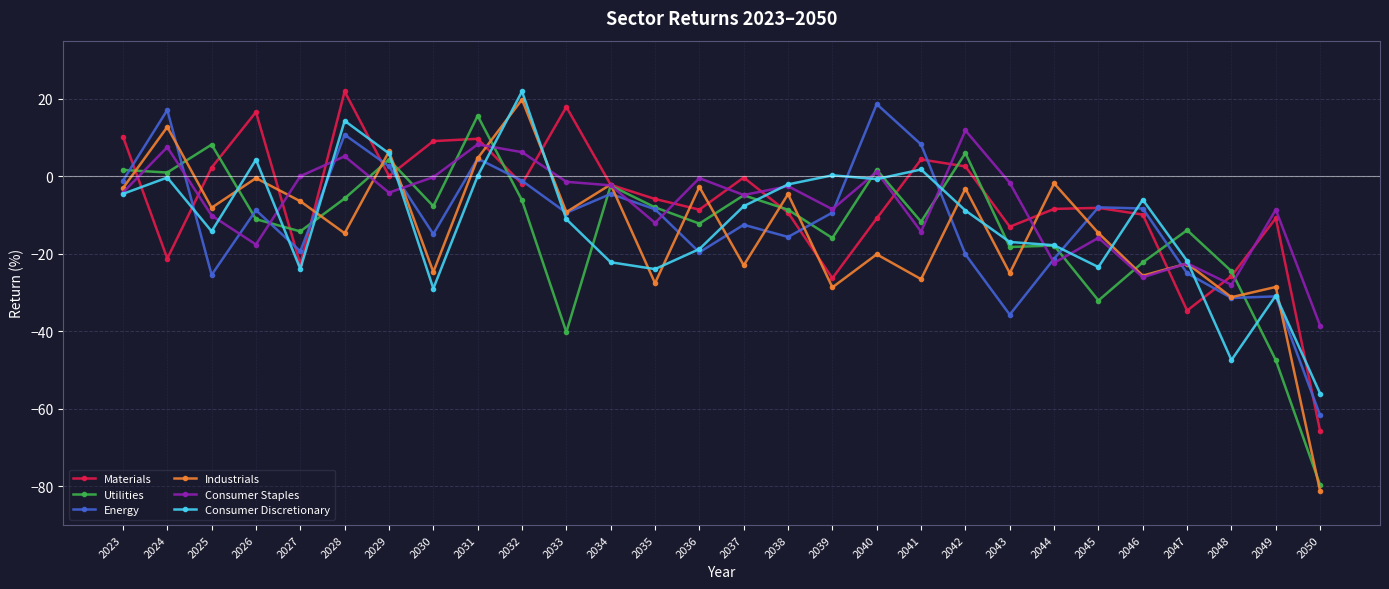

What is the value of the Industrials point at the 20th from the left?

-3.2